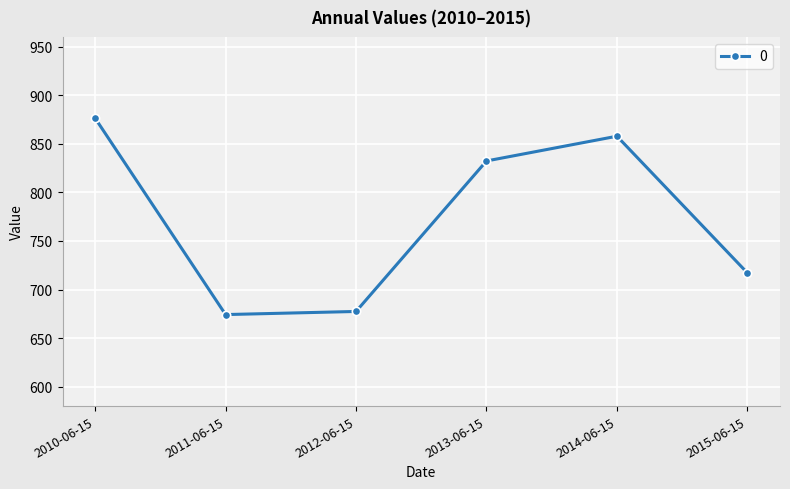

Reading left to right, list all the values displayed in this chart.

876.3	674.2	677.4	832.3	857.8	717.1